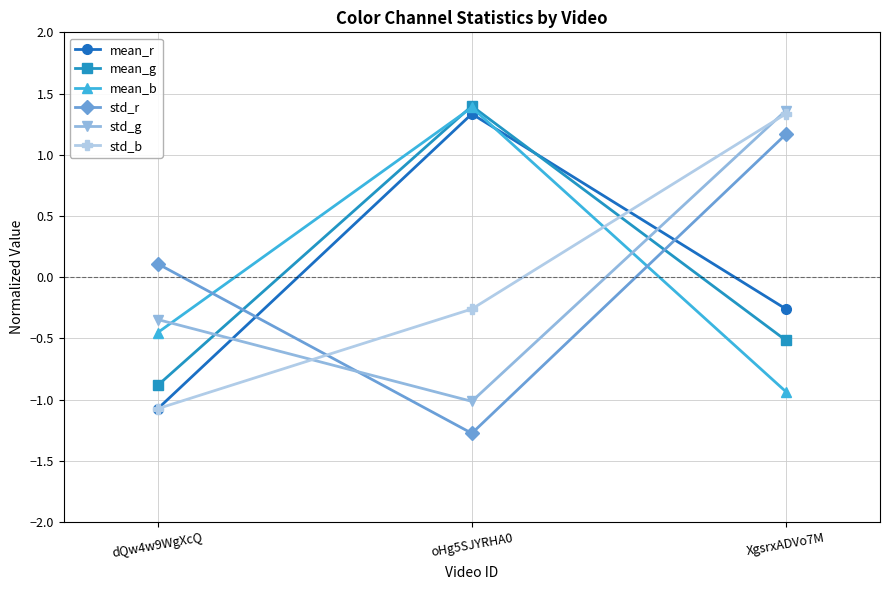

At which label does std_r first exceed 0?

dQw4w9WgXcQ